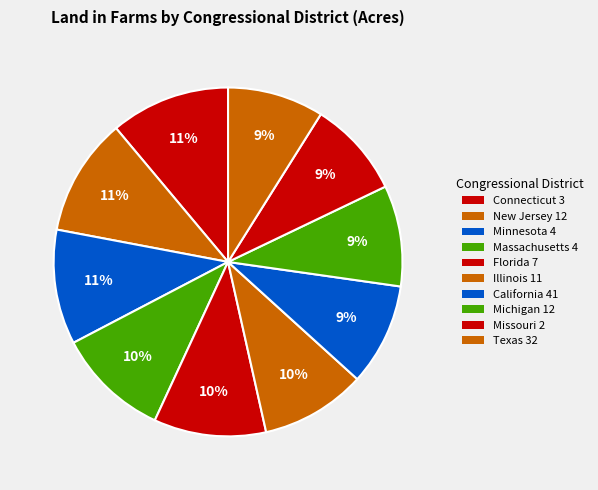

To the nearest percent, what is the average slice percentage?

10%